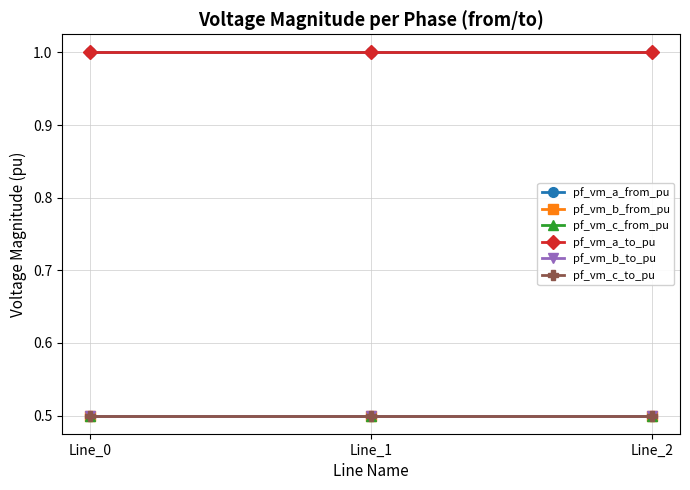

Reading left to right, transcribe all the data shown in this chart.

pf_vm_a_from_pu: Line_0=1.0	Line_1=1.0	Line_2=1.0
pf_vm_b_from_pu: Line_0=0.5	Line_1=0.5	Line_2=0.5
pf_vm_c_from_pu: Line_0=0.5	Line_1=0.5	Line_2=0.5
pf_vm_a_to_pu: Line_0=1.0	Line_1=1.0	Line_2=1.0
pf_vm_b_to_pu: Line_0=0.5	Line_1=0.5	Line_2=0.5
pf_vm_c_to_pu: Line_0=0.5	Line_1=0.5	Line_2=0.5